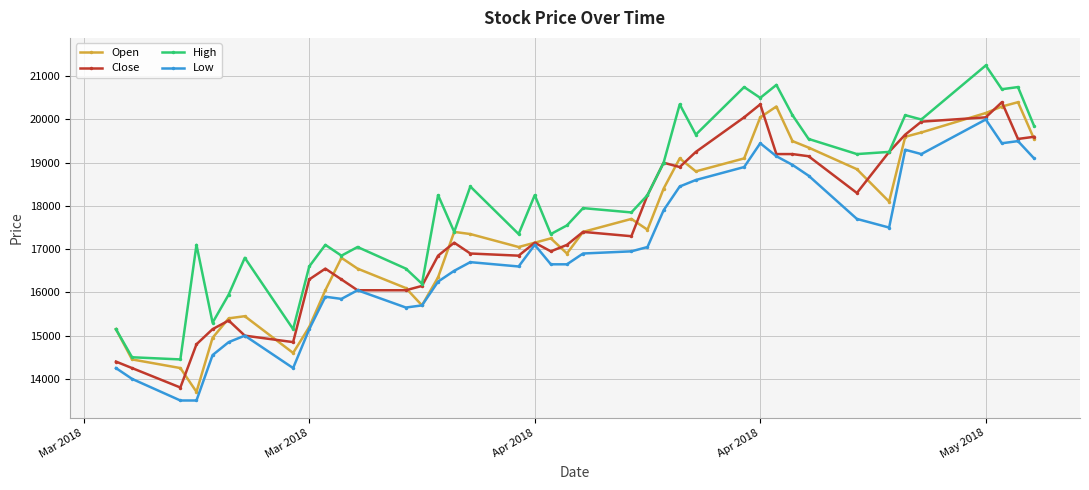

Does the chart have visible grid lines?

Yes